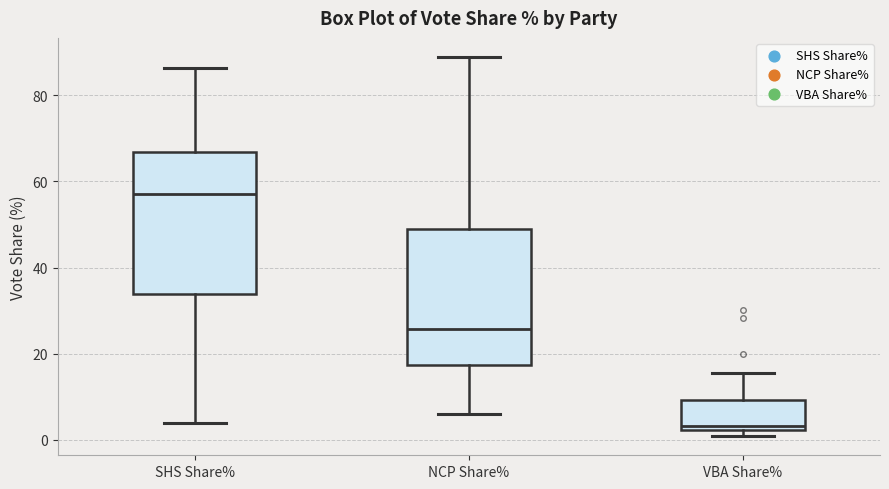

Which box has the lowest median line?

VBA Share%